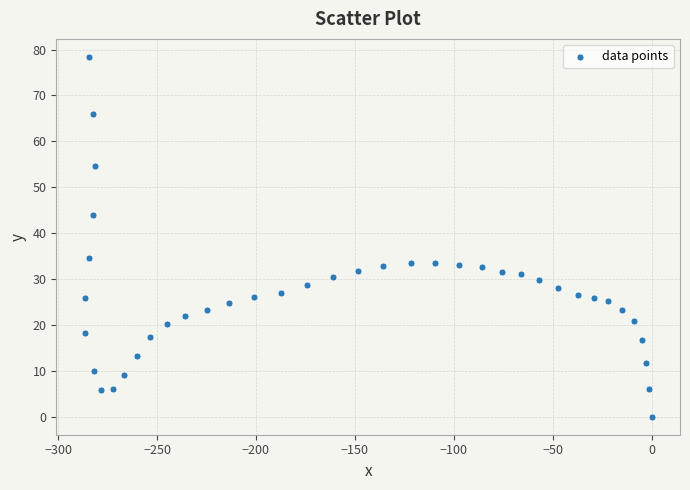

What is the range of Y values (max minus min)?

78.4